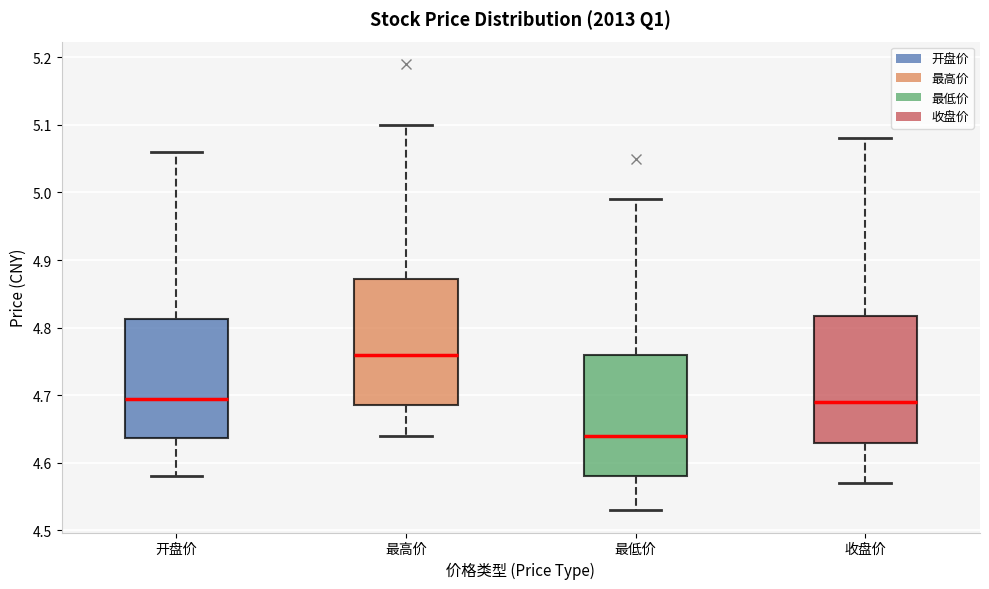

Which box's median line is the highest?

最高价